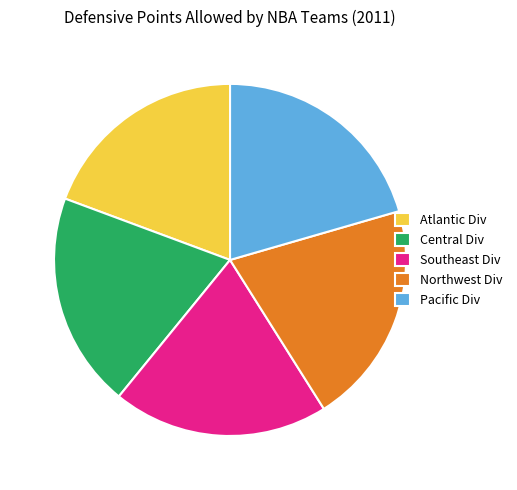

Is it true that Atlantic Div is 19% of the pie?

True